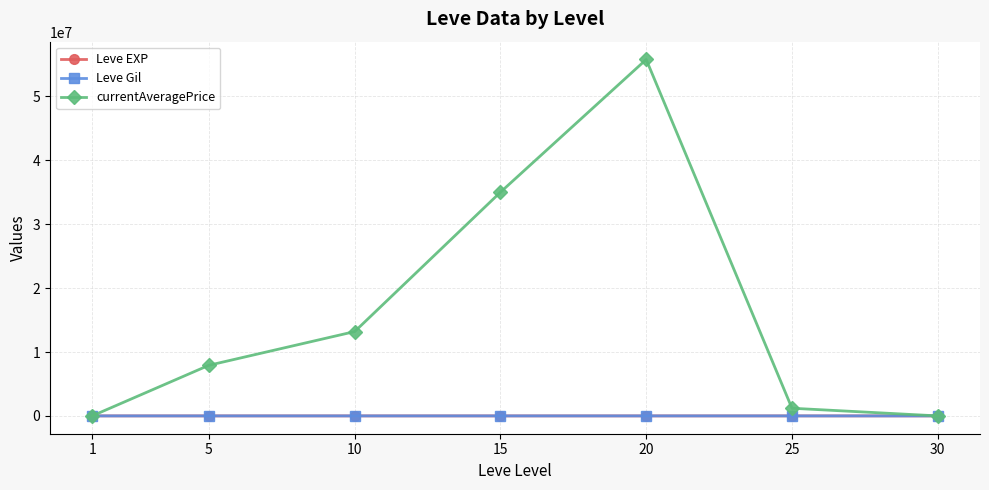

How many values in the currentAveragePrice series are below 7922804?

3